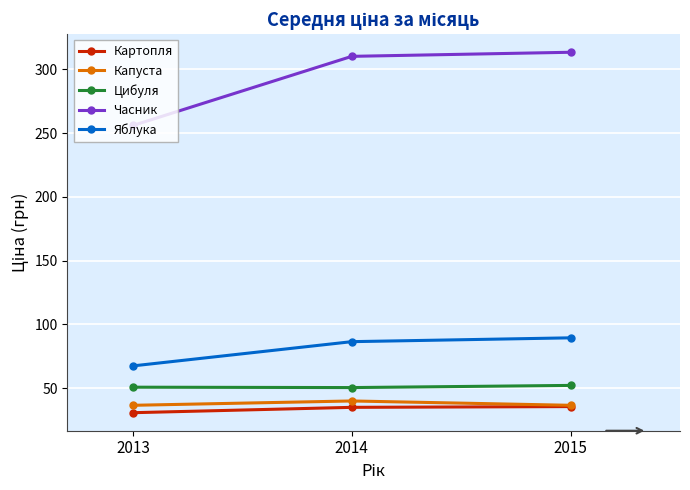

What is the highest value of the Капуста series?

40.0